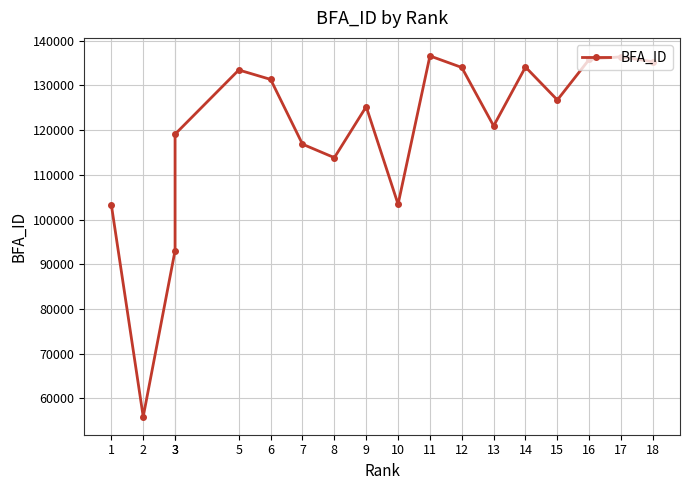

Rank the categories by value from lowest to highest.

2, 3, 1, 10, 8, 7, 3, 13, 9, 15, 6, 5, 12, 14, 18, 16, 17, 11